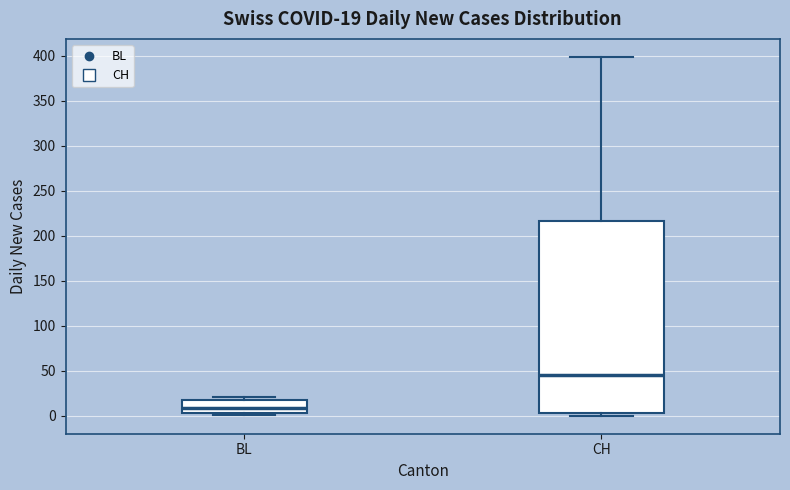

Which box has the lowest median line?

BL